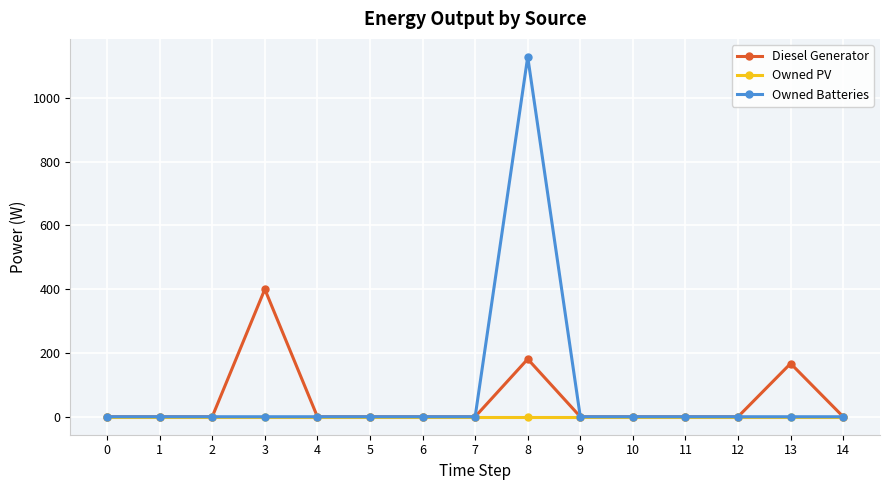

Is it true that Owned Batteries equals 0 at 0?

True